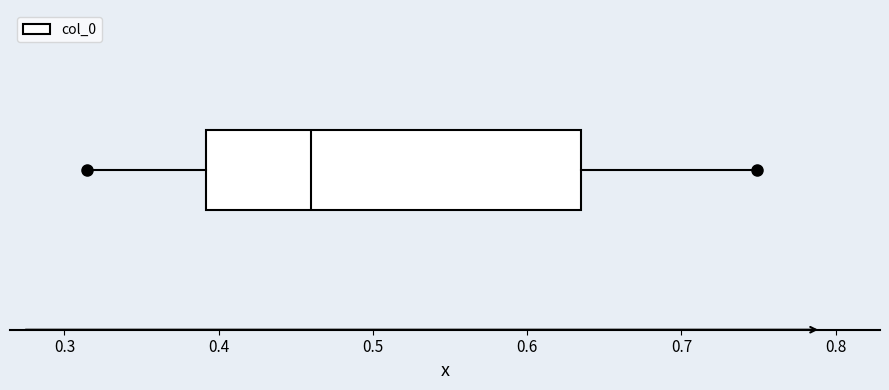

Transcribe this box plot: give where the median line is, the range the box spans, and where the two whiskers end, as read against the x-axis. The values are not printed on the chart, so give them approximately, as read against the axis.

median 0.46, box 0.39 to 0.63, whiskers 0.31 to 0.75